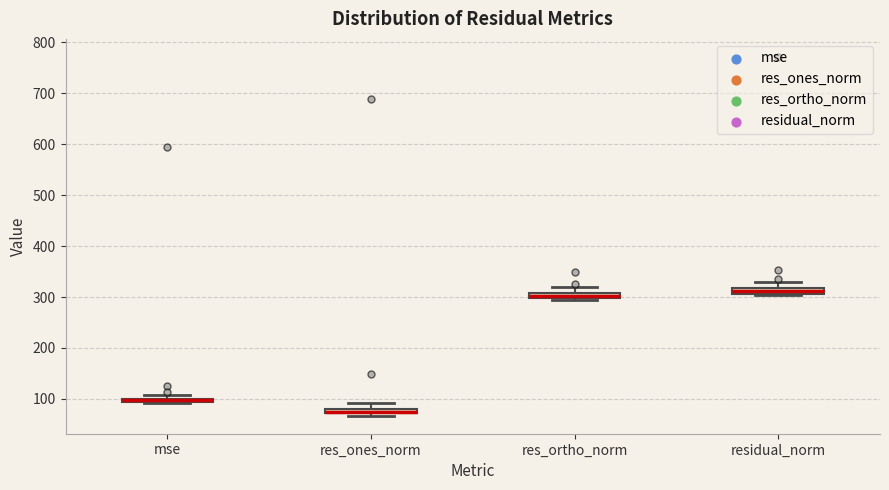

Where is the lower edge of the box for mse on the y-axis? The values are not printed on the chart, so give them approximately, as read against the axis.

90